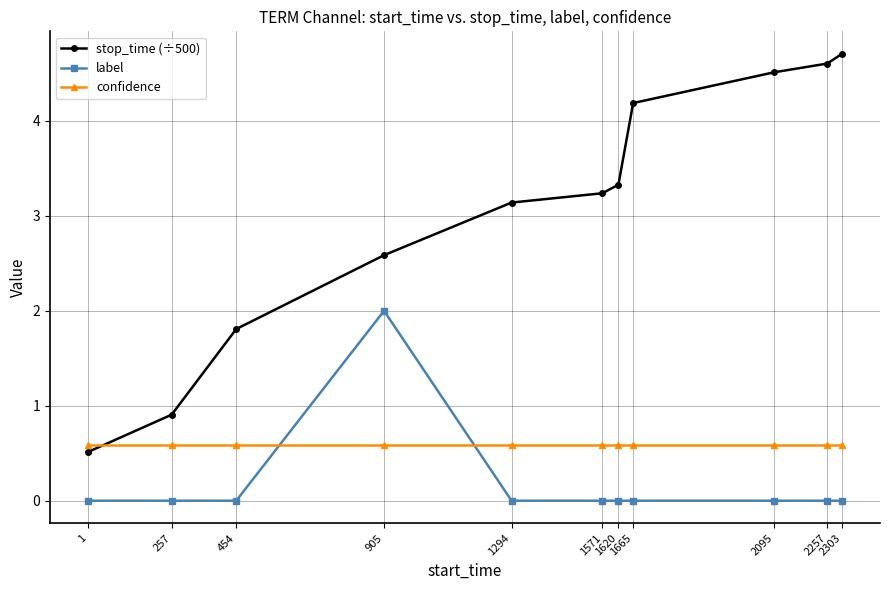

Which series has the largest total across all categories?

stop_time (÷500)